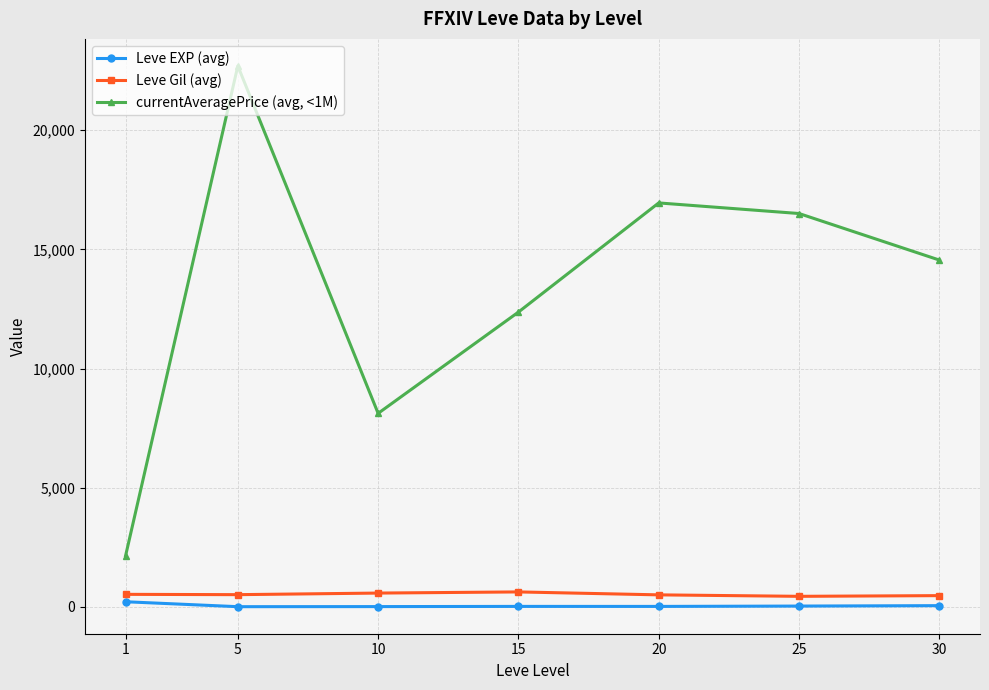

Does the chart display data point markers on the line(s)?

Yes